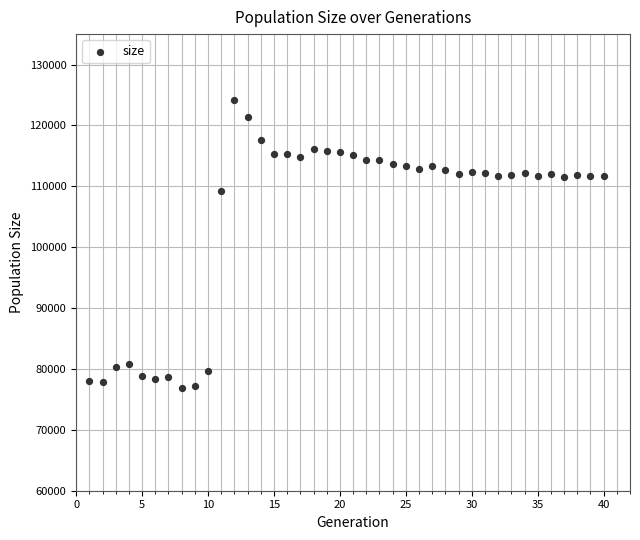

What is the range of X values (max minus min)?

39